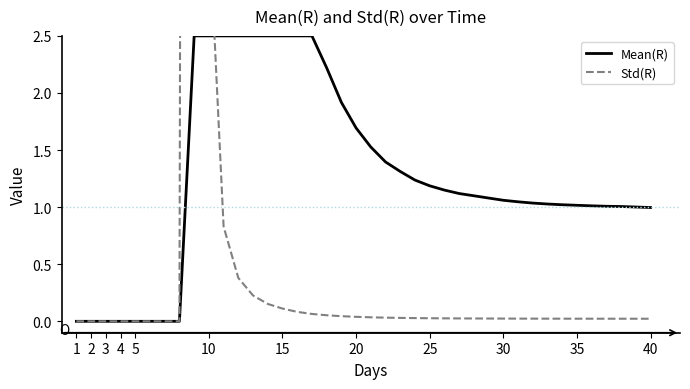

What is the difference between the maximum and second lowest values in the Std(R) series?

57.7